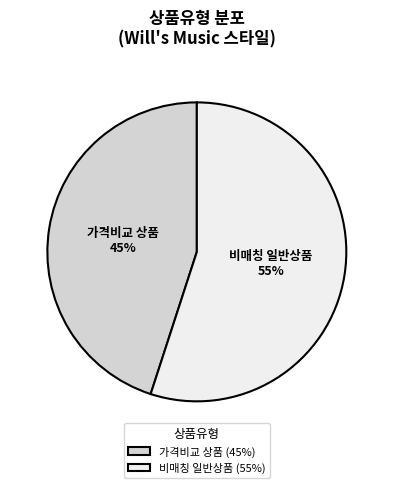

Rank the categories by value from lowest to highest.

가격비교 상품 (45%), 비매칭 일반상품 (55%)